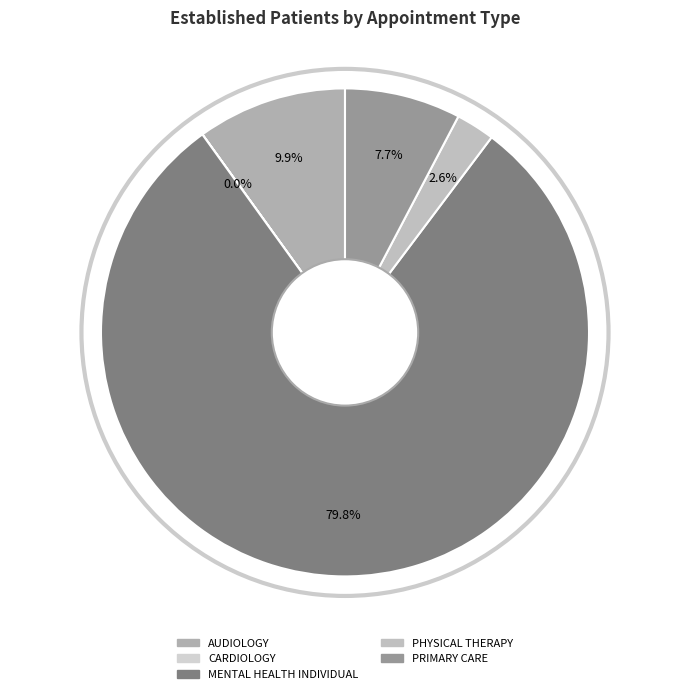

To the nearest percent, what is the average slice percentage?

20%